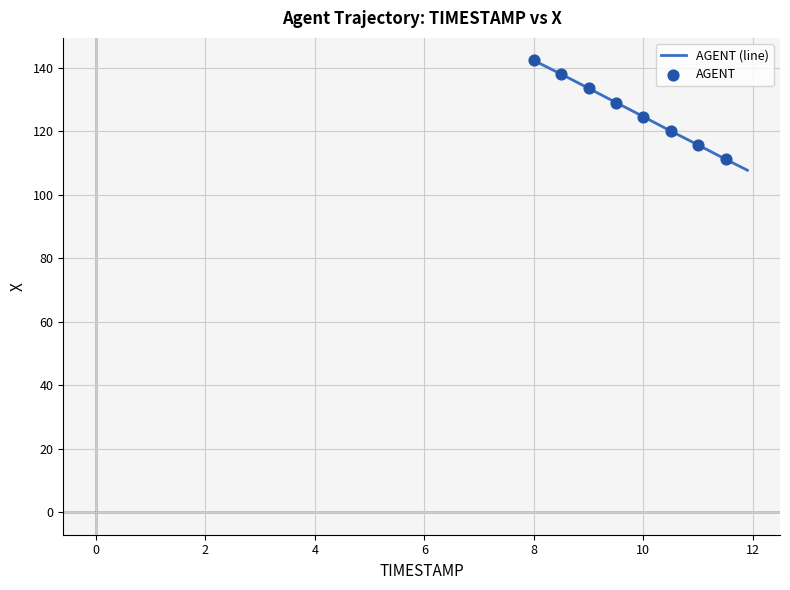

What is the smallest value displayed?

107.7